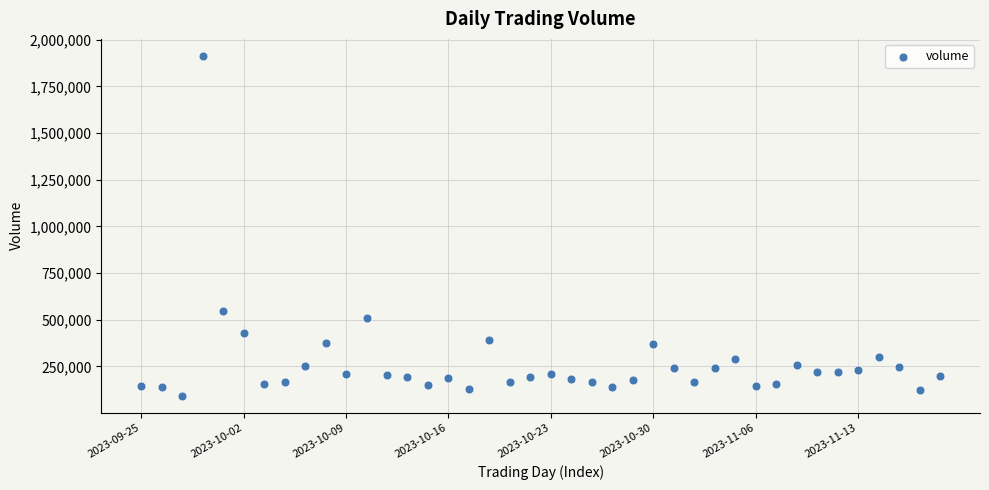

What is the range of Y values (max minus min)?

1820890